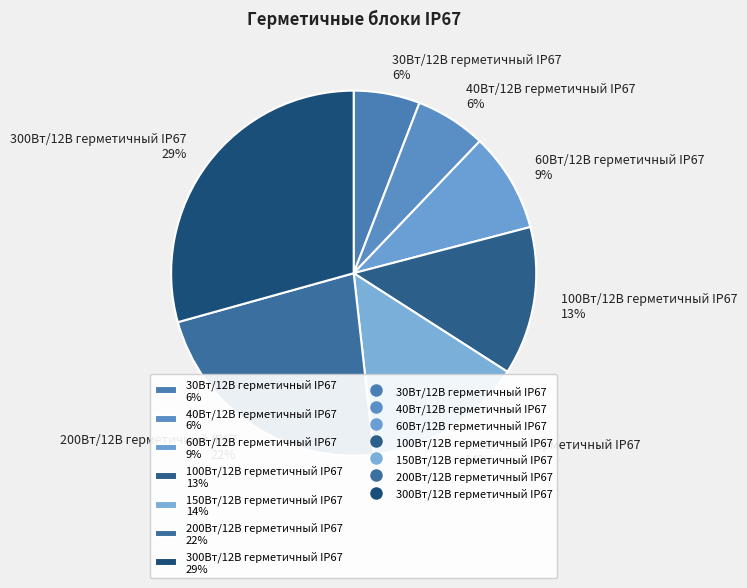

Count the number of slices in the pie.

7